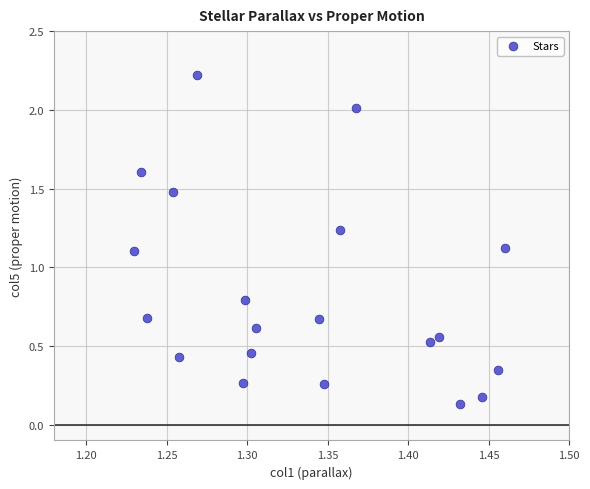

What is the range of Y values (max minus min)?

2.1